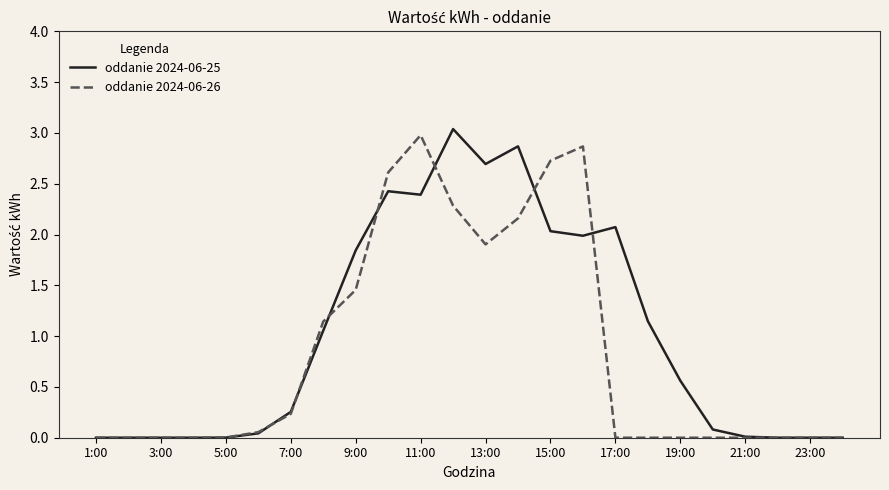

True or false: oddanie 2024-06-26 and oddanie 2024-06-25 cross at least once.

True